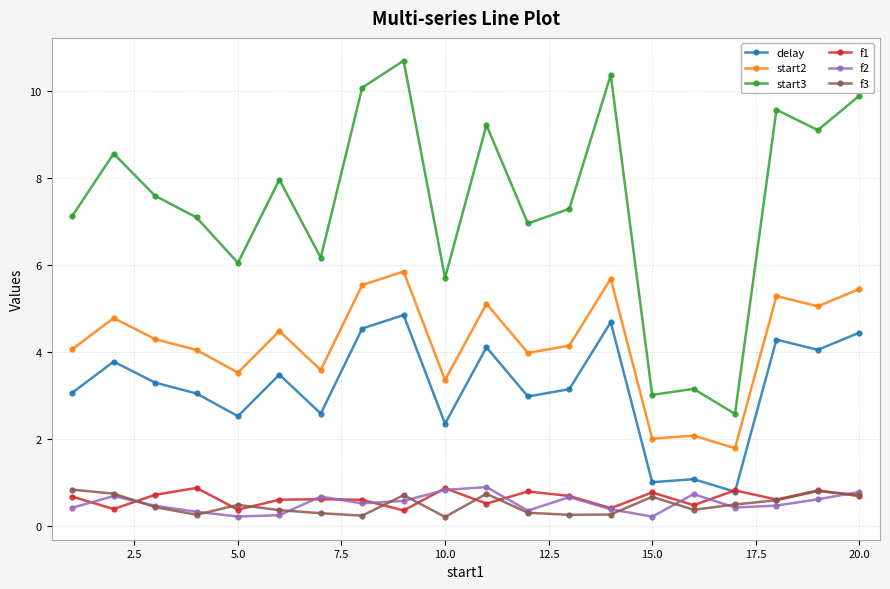

Which series has the widest spread of values?

start3